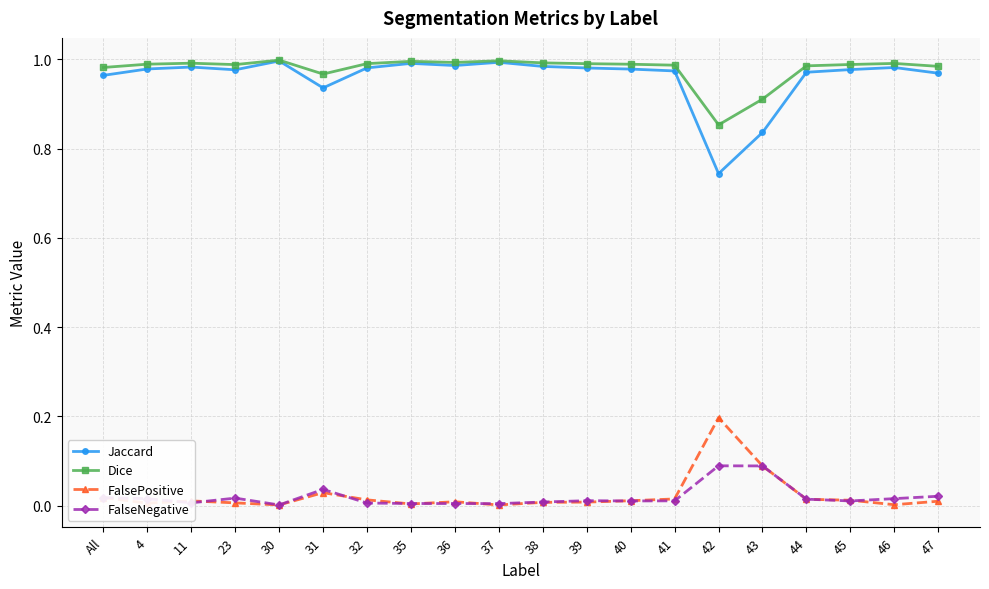

Which series has the widest spread of values?

Jaccard